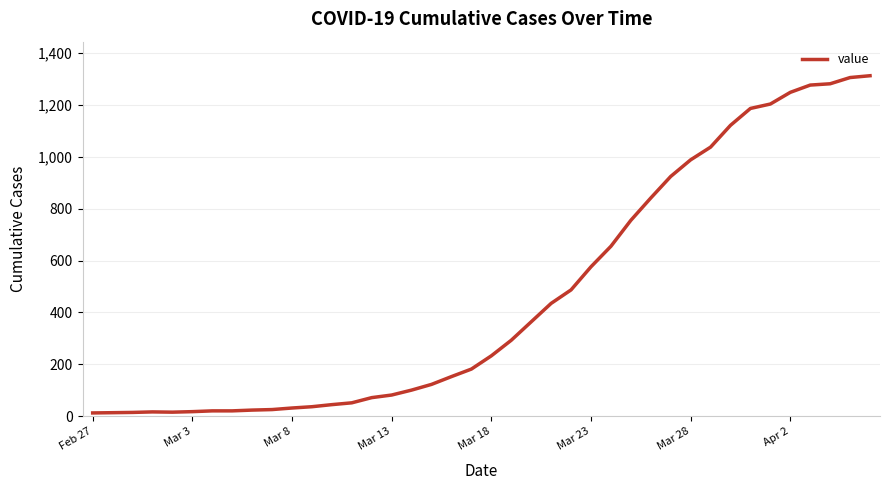

What is the difference between the maximum and minimum values?

1299